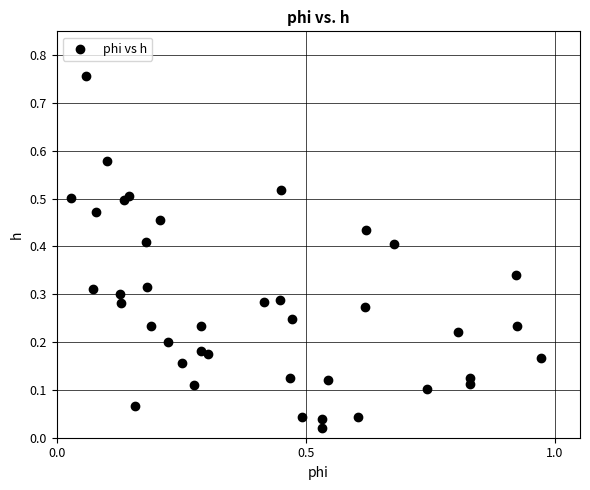

What is the range of X values (max minus min)?

0.9